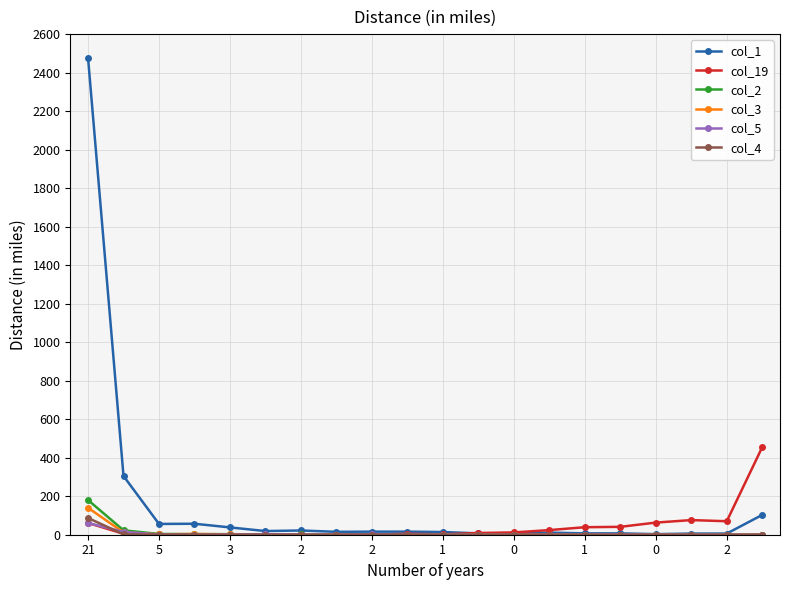

Which series has the largest total across all categories?

col_1